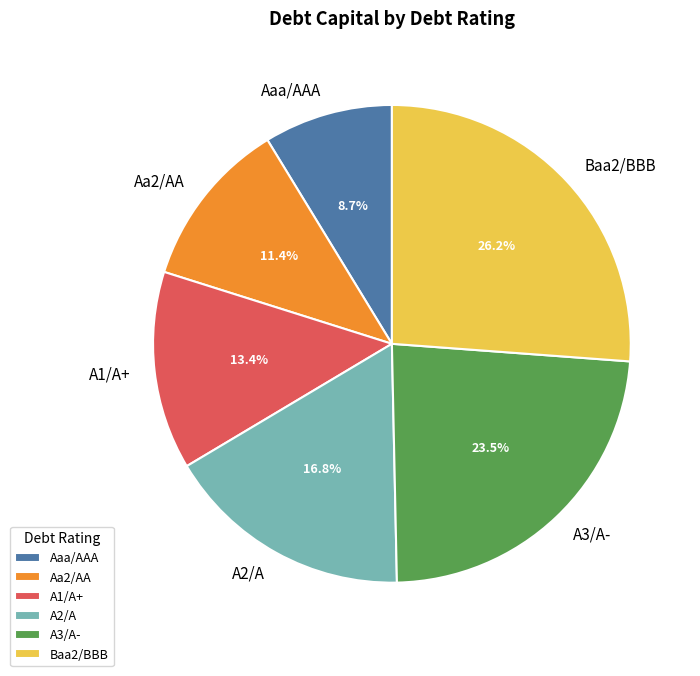

What percentage is the Baa2/BBB slice, to the nearest percent?

26%